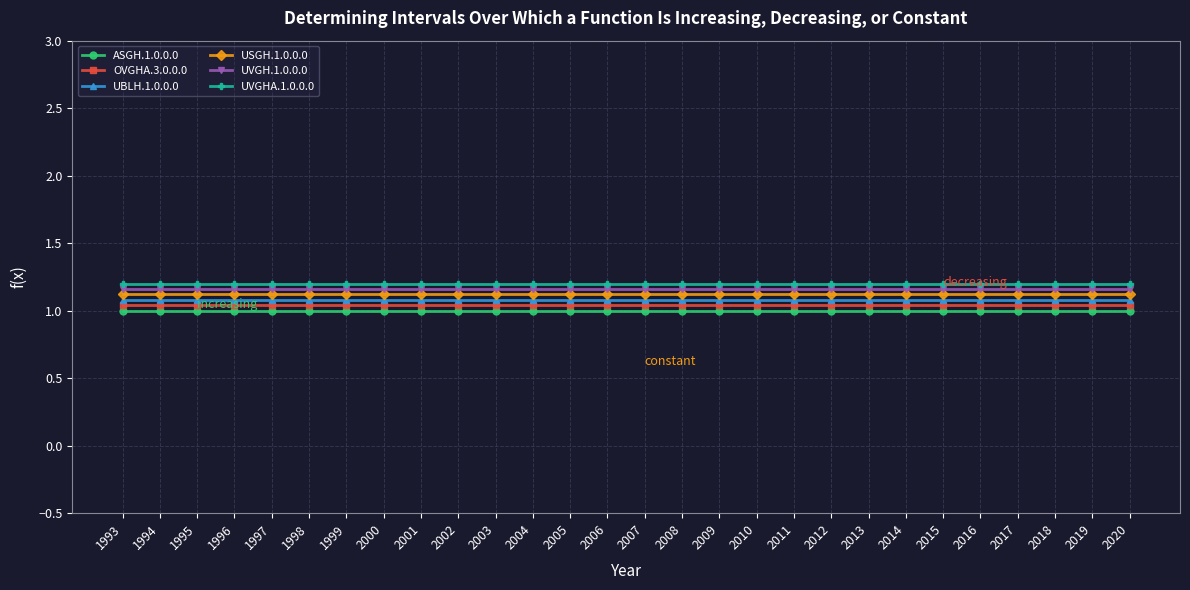

True or false: USGH.1.0.0.0 and OVGHA.3.0.0.0 intersect in this chart.

False